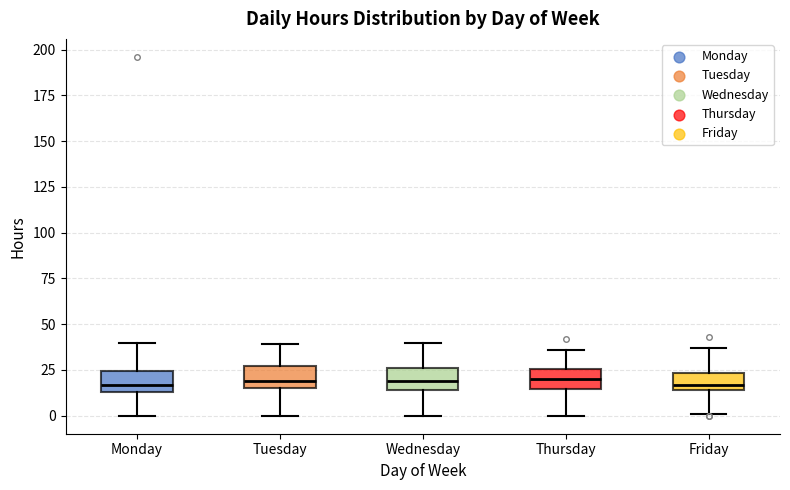

Where is the upper edge of the box for Wednesday on the y-axis? The values are not printed on the chart, so give them approximately, as read against the axis.

25